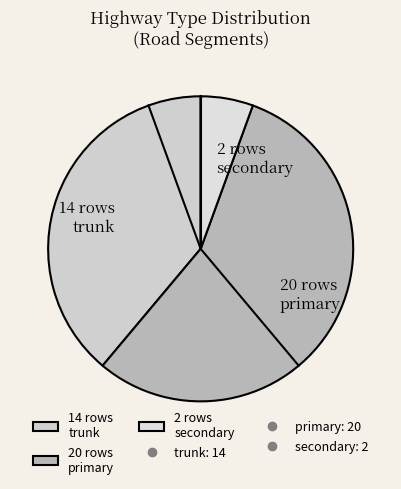

Rank the categories by value from highest to lowest.

20 rows primary, 14 rows trunk, 2 rows secondary